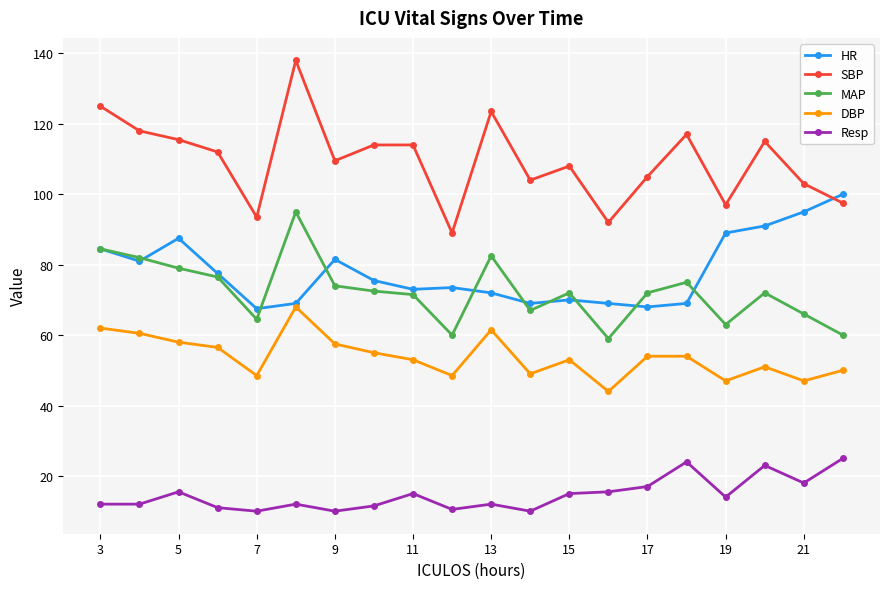

What is the maximum value for SBP?

138.0